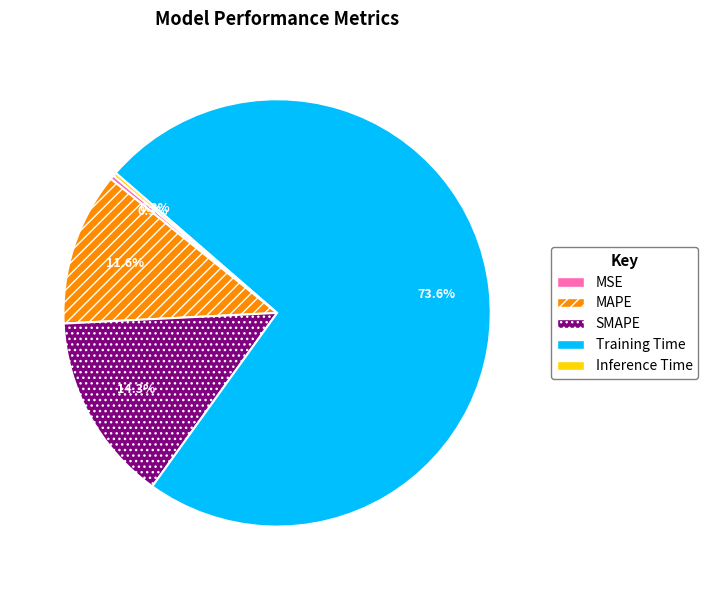

Combined, do MSE and SMAPE account for over 50%?

No